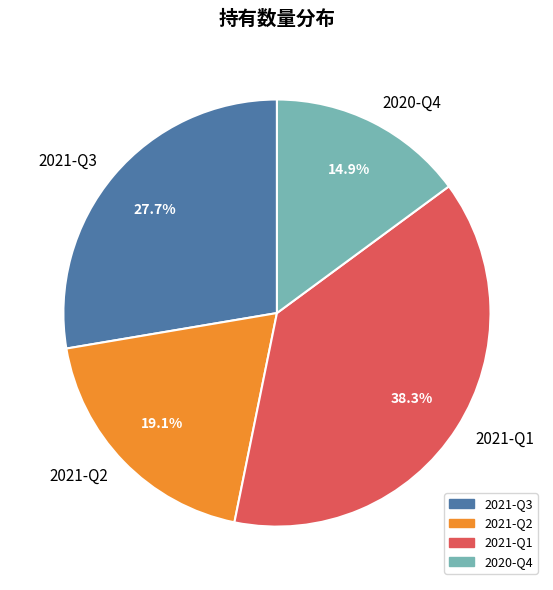

Which slice is the largest?

2021-Q1